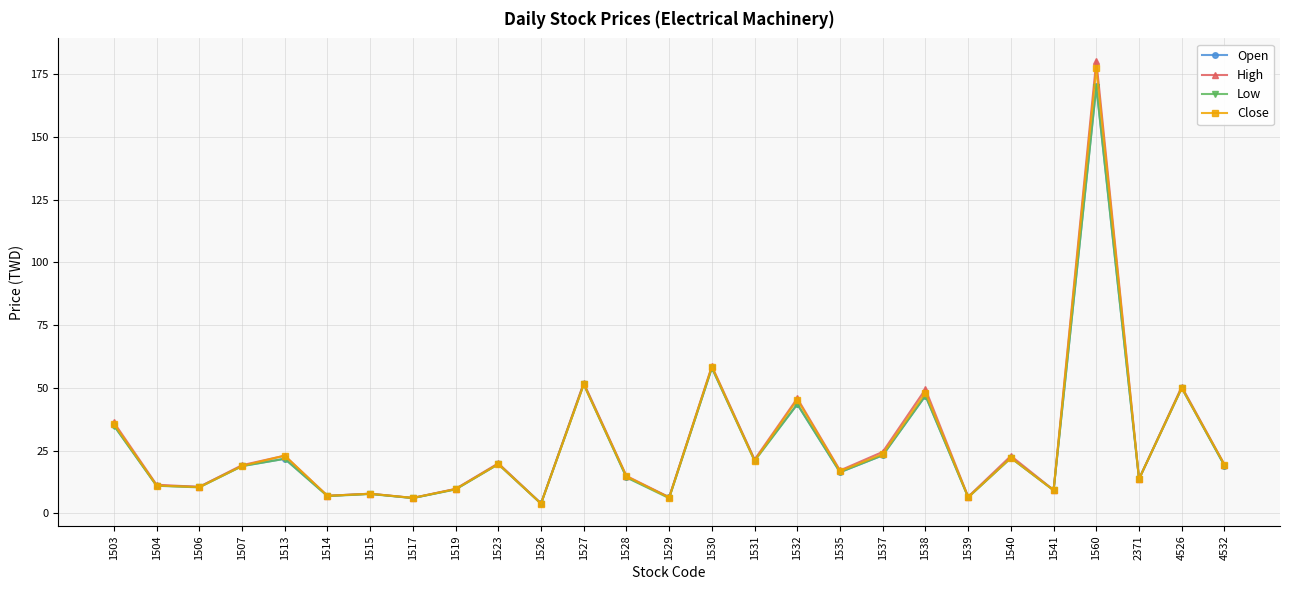

At which label is Open closest to 87?

1530